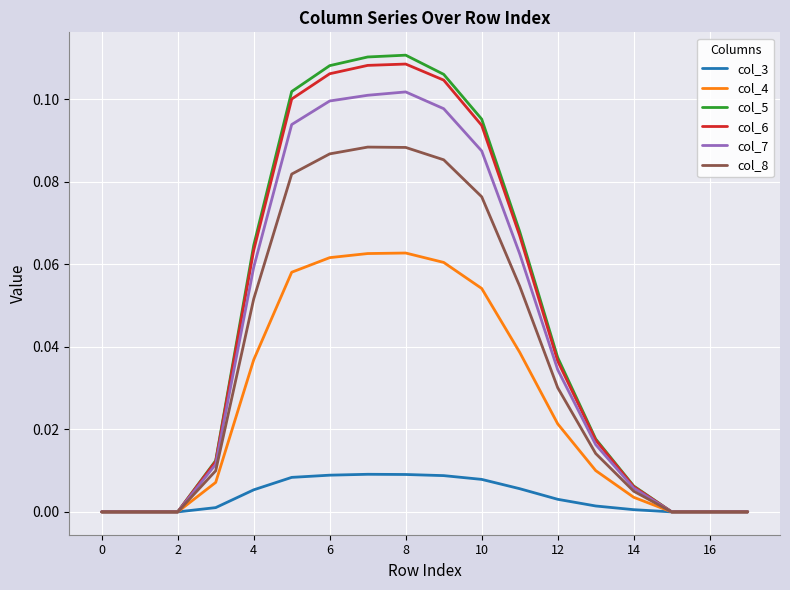

Which series has the largest range (max minus min)?

col_5